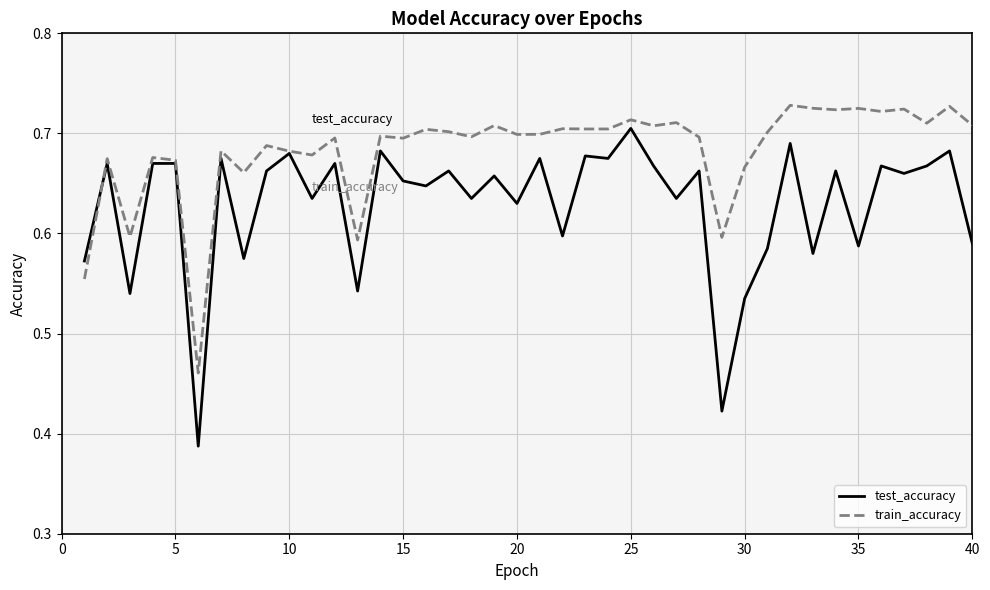

Is this an area chart (filled region under the line)?

No